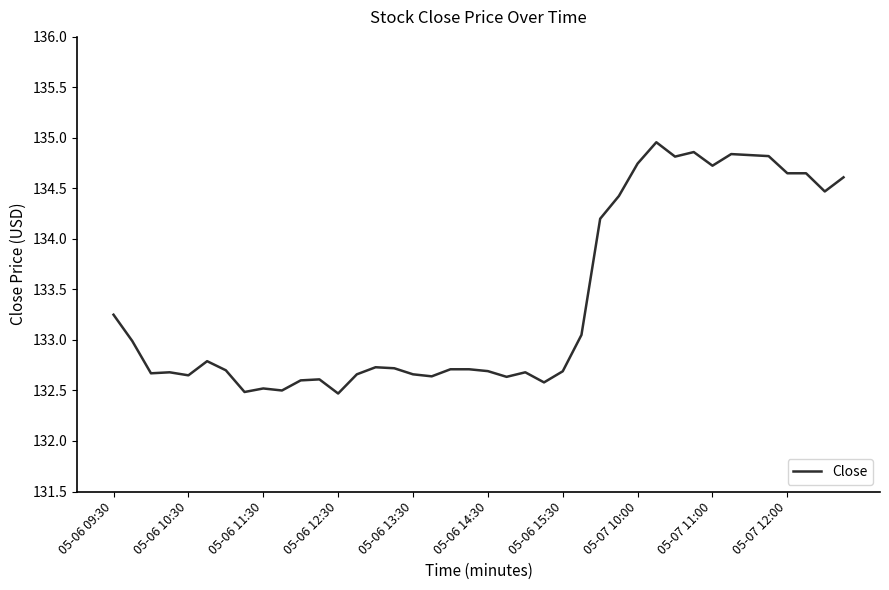

What is the smallest value displayed?

132.5